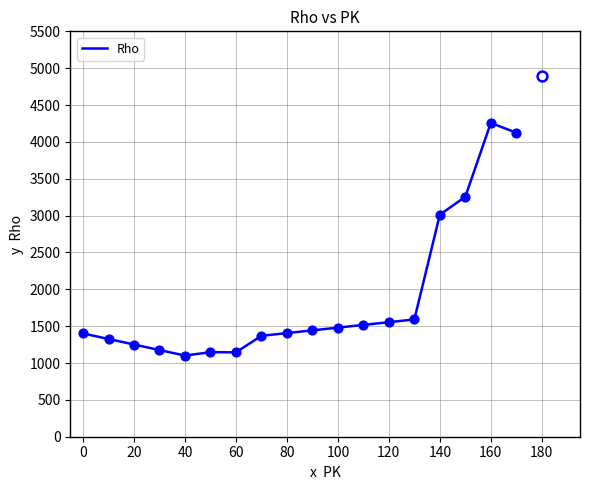

The Rho series shows 1831 at 160. True or false?

False